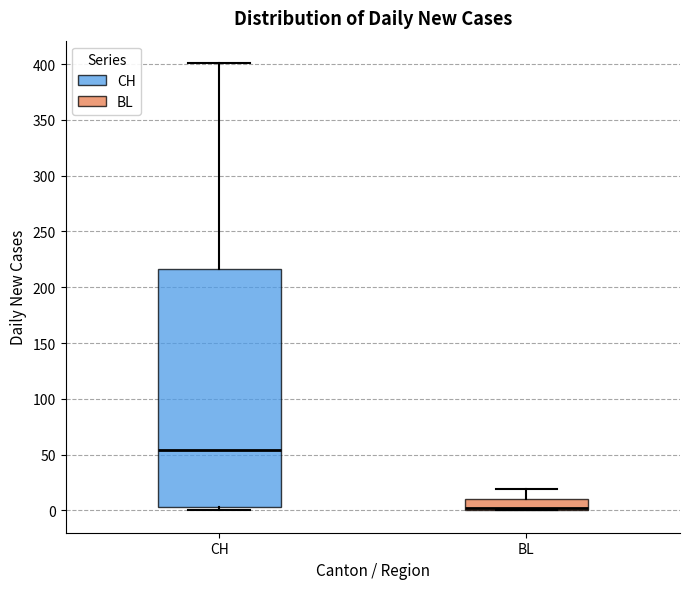

Reading left to right, transcribe this box plot: for each box, give where its median line is, the range the box spans, and where its two whiskers end, as read against the y-axis. The values are not printed on the chart, so give them approximately, as read against the axis.

CH: median 55, box 5 to 215, whiskers 0 to 400
BL: median 5 (drawn on the box's lower edge), box 0 to 10, whiskers 0 to 20